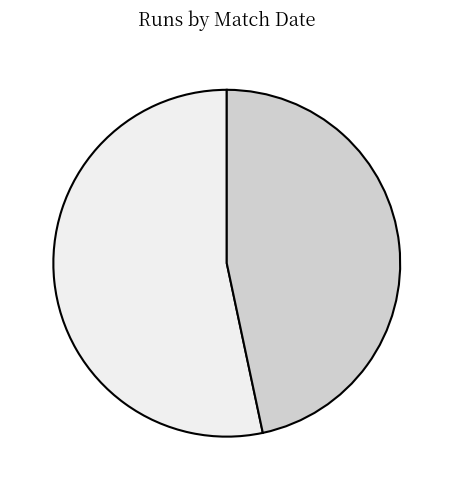

How many slices are in this pie chart?

2